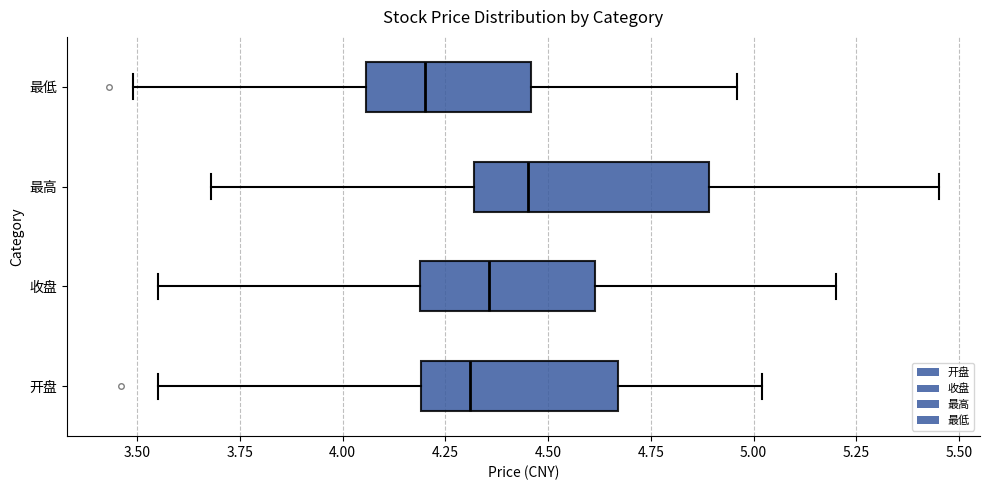

Which box is the widest, from its left edge to its right edge?

最高